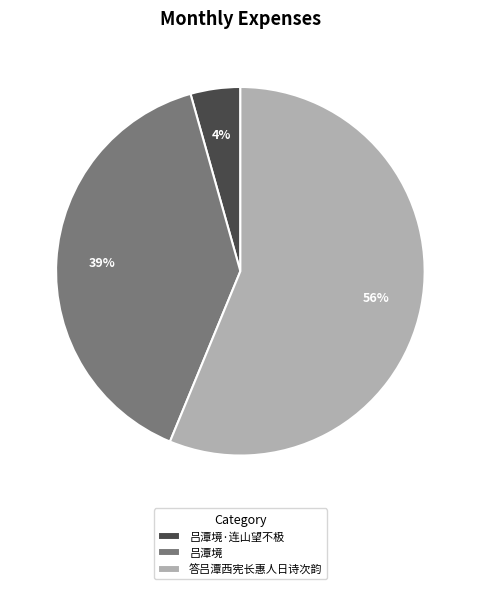

The 答吕潭西宪长惠人日诗次韵 slice represents 51% of the pie. True or false?

False